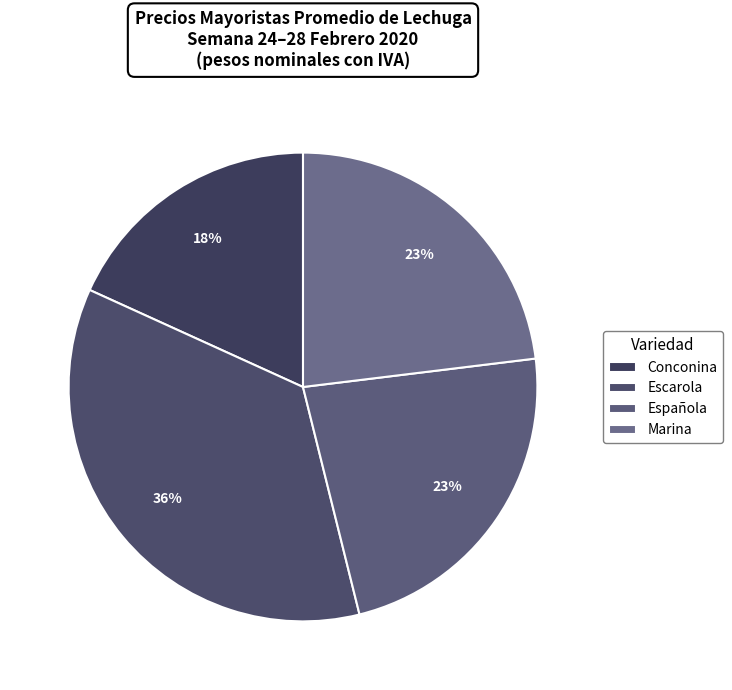

To the nearest percent, what is the combined percentage of Escarola and Conconina?

54%